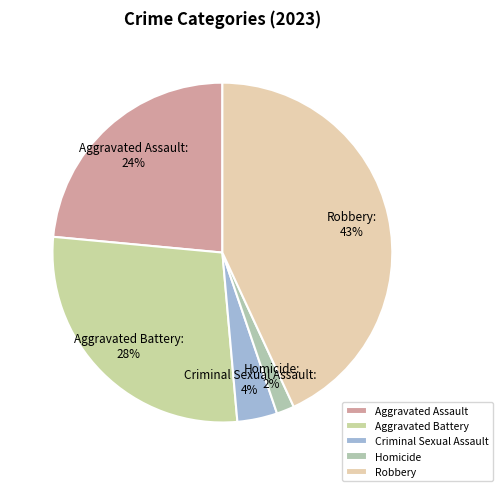

To the nearest percent, what is the combined percentage of Aggravated Battery and Criminal Sexual Assault?

32%